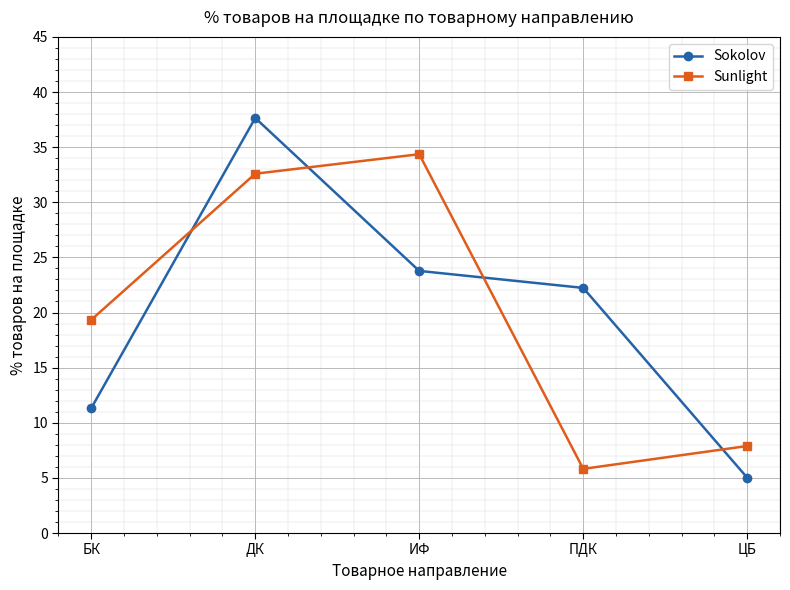

What is the total value across all series at БК?

30.7